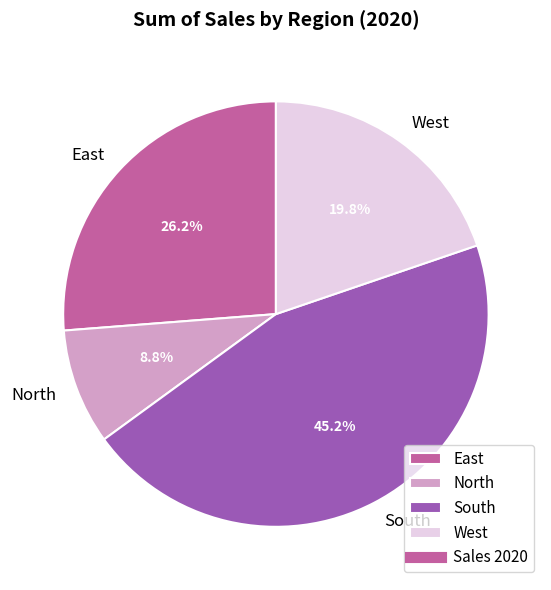

Is there any slice that represents more than half of the pie?

No